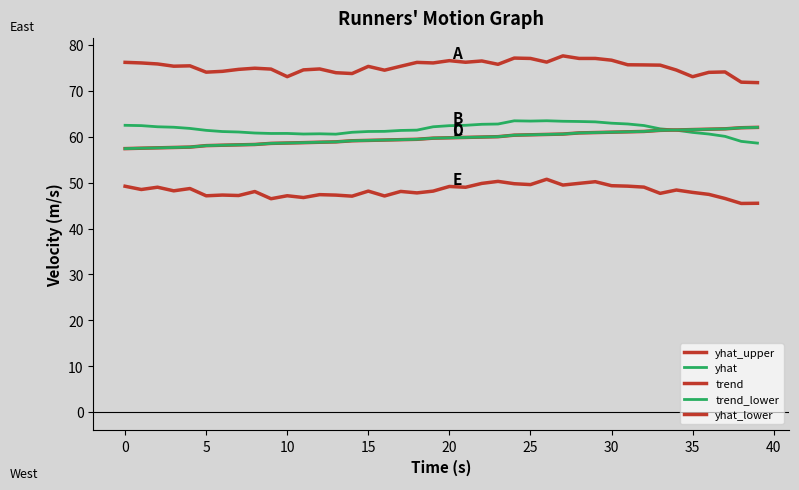

True or false: yhat and yhat_upper intersect in this chart.

False